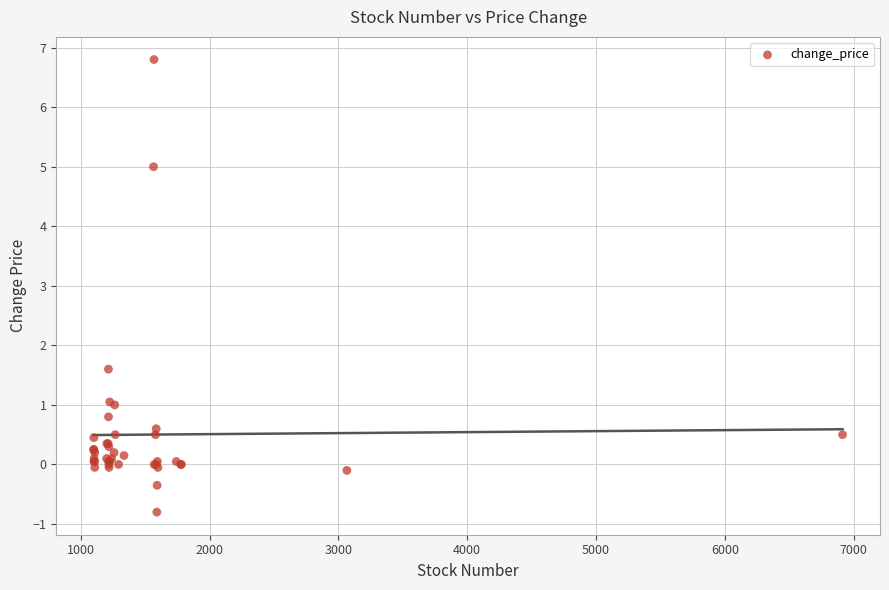

What Y value in the scatter plot is closest to 3?

1.6